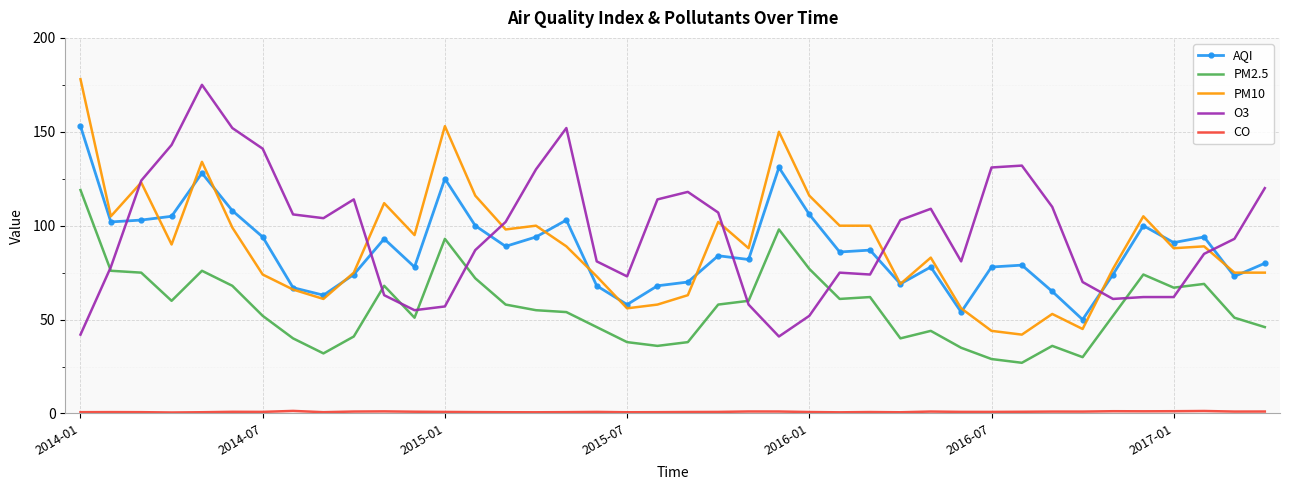

True or false: PM2.5 and PM10 cross at least once.

False